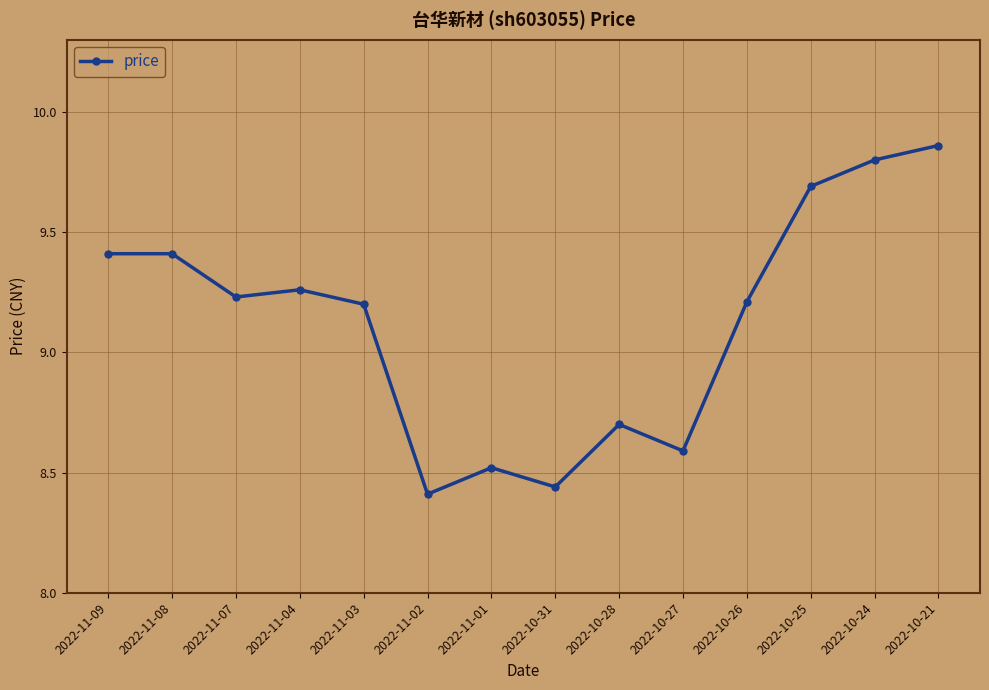

The chart shows a value of 8.6 at 2022-10-27. True or false?

True